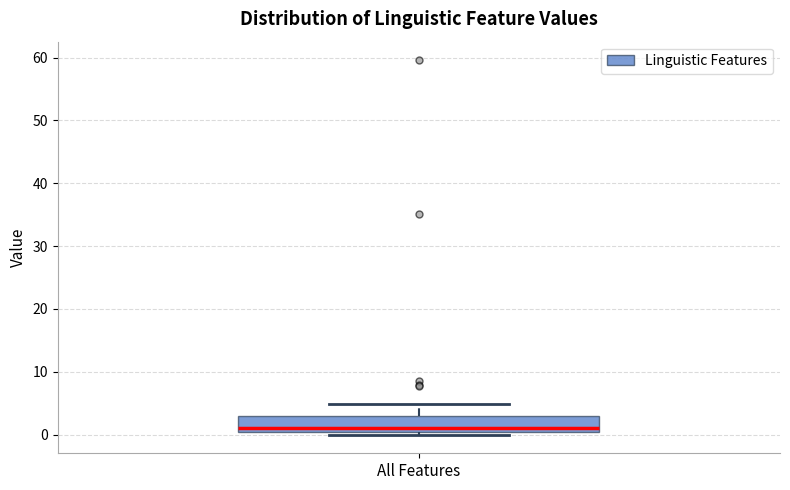

Where is the upper edge of the box for All Features on the y-axis? The values are not printed on the chart, so give them approximately, as read against the axis.

3